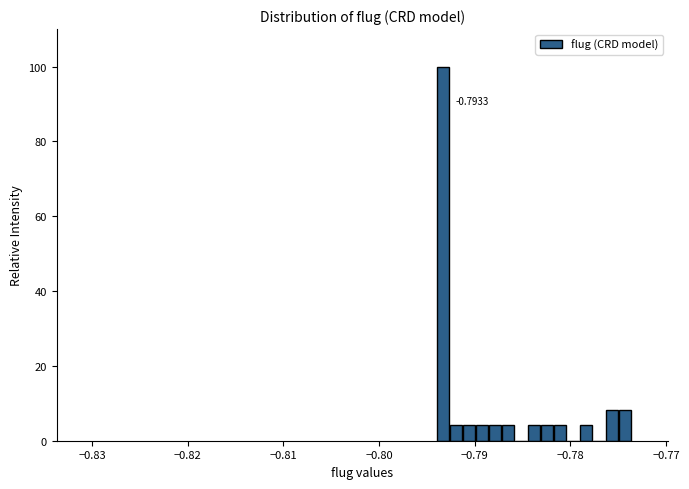

Around what value on the x-axis is the tallest bar? Give the approximate position of its centre, as read against the axis.

-0.793